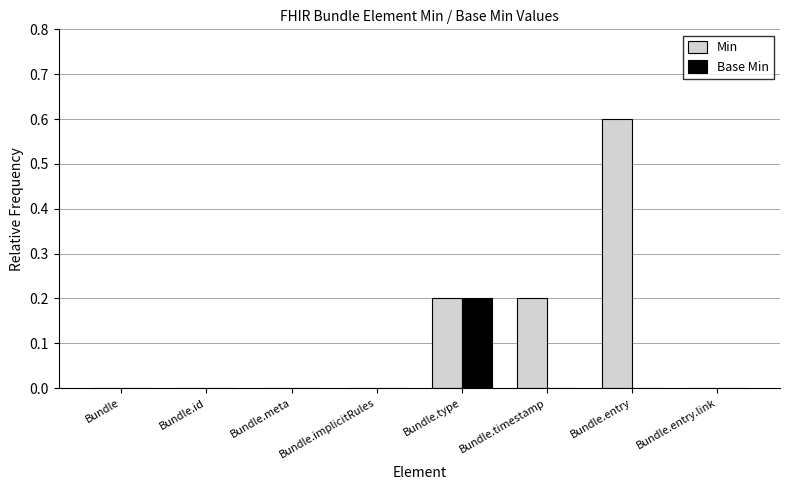

Reading left to right, what are all the values shown in this chart?

Min: Bundle=0.0	Bundle.id=0.0	Bundle.meta=0.0	Bundle.implicitRules=0.0	Bundle.type=0.2	Bundle.timestamp=0.2	Bundle.entry=0.6	Bundle.entry.link=0.0
Base Min: Bundle=0.0	Bundle.id=0.0	Bundle.meta=0.0	Bundle.implicitRules=0.0	Bundle.type=0.2	Bundle.timestamp=0.0	Bundle.entry=0.0	Bundle.entry.link=0.0